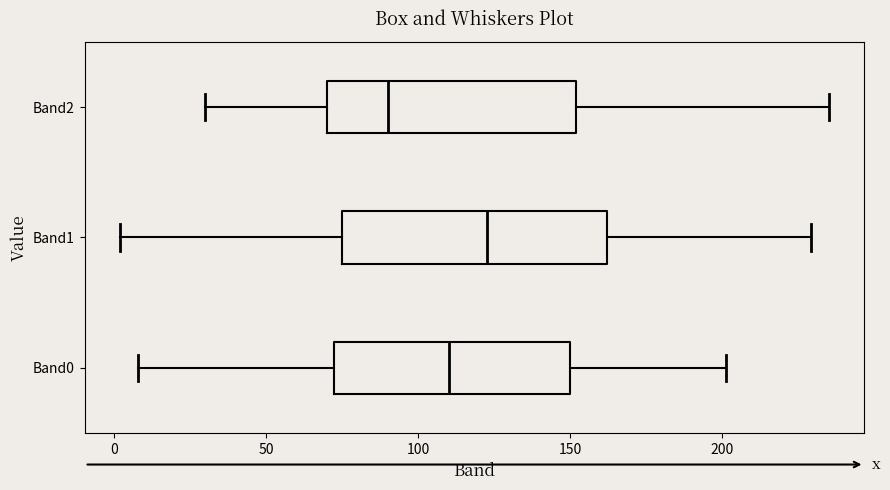

Comparing the boxes themselves (not the whiskers), which one is the widest?

Band1